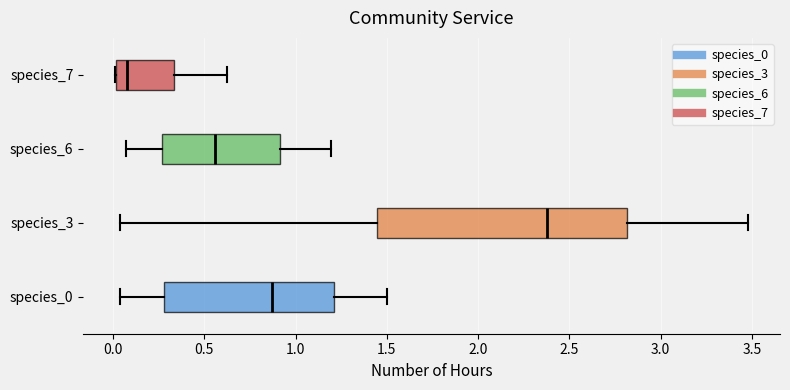

Reading bottom to top, read every box against the x-axis: the position of its median line, the range the box covers, and the ends of its whiskers. The values are not printed on the chart, so give them approximately, as read against the axis.

species_0: median 0.85, box 0.30 to 1.20, whiskers 0.05 to 1.50
species_3: median 2.40, box 1.45 to 2.80, whiskers 0.05 to 3.50
species_6: median 0.55, box 0.25 to 0.90, whiskers 0.05 to 1.20
species_7: median 0.10, box 0.00 to 0.35, whiskers 0.00 to 0.60